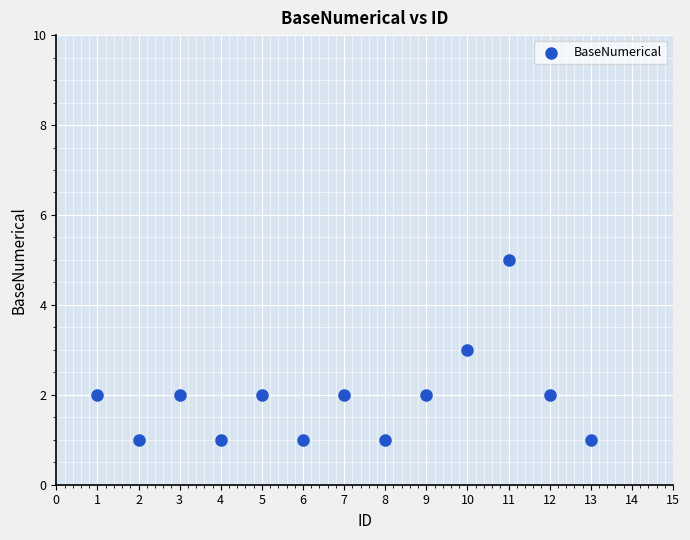

What is the range of X values (max minus min)?

12